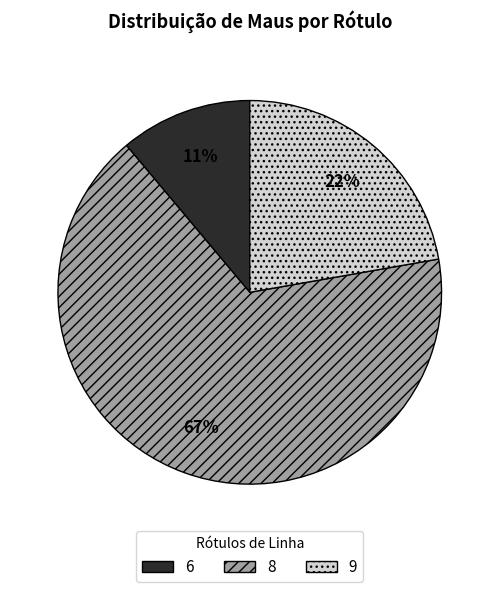

Does any single category account for the majority?

Yes